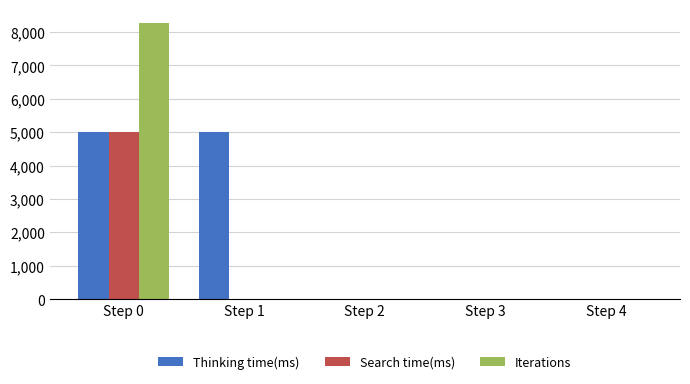

At which category is the sum across all series the highest?

Step 0